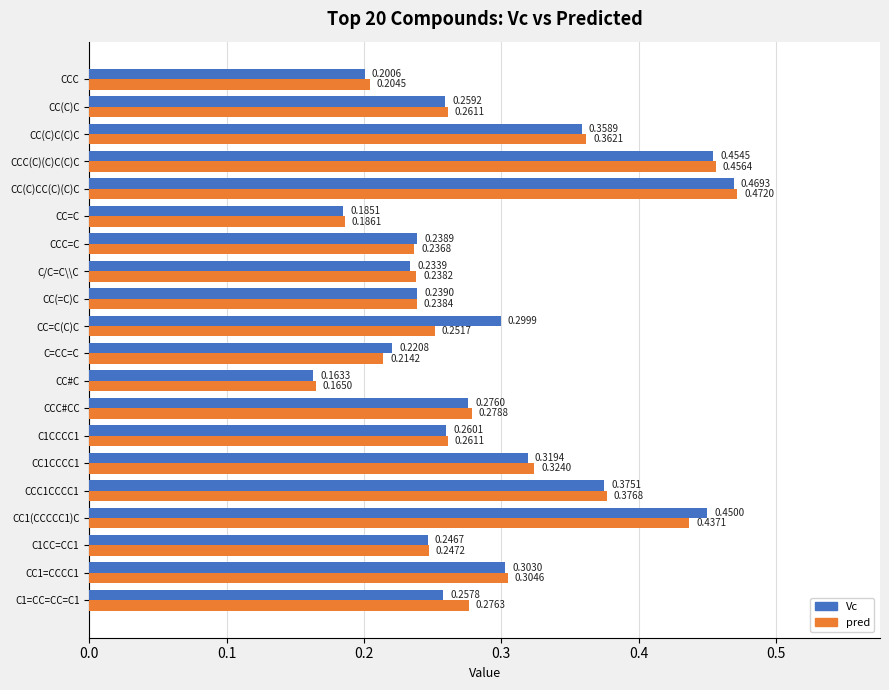

At how many categories does at least one series exceed 0?

20